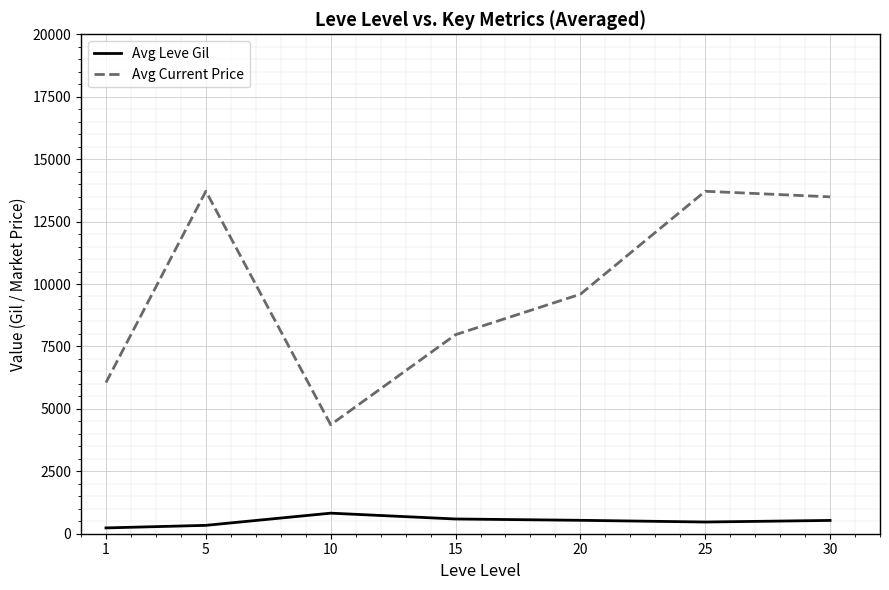

How many distinct data groups are displayed?

2